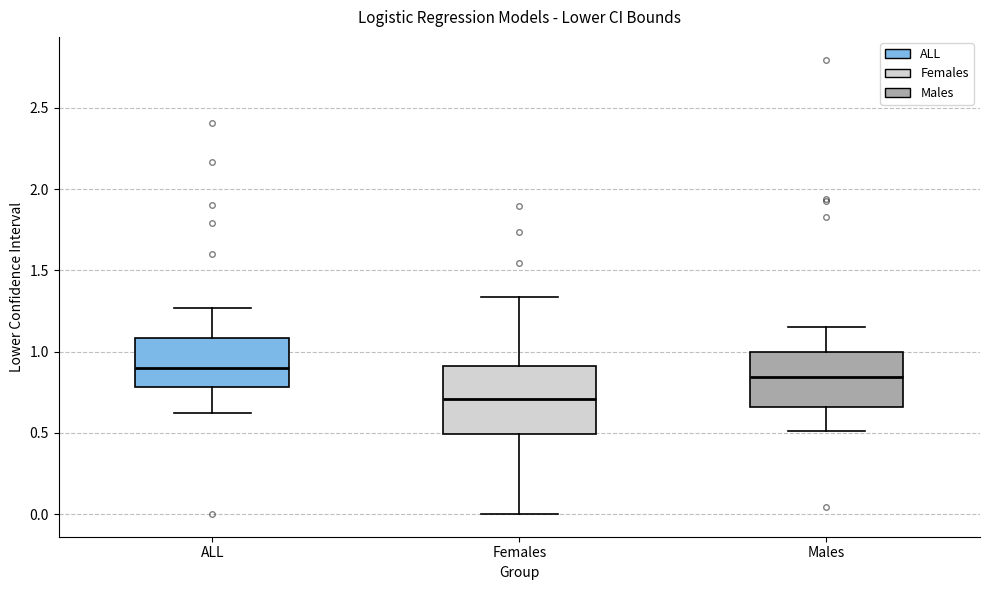

Which box's median line is the lowest?

Females